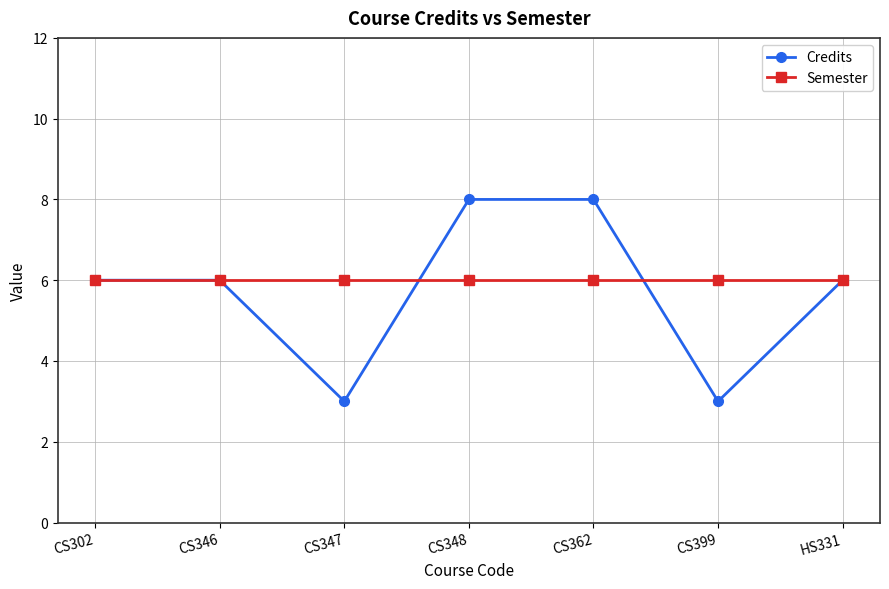

Is it true that Credits equals 3 at CS347?

True